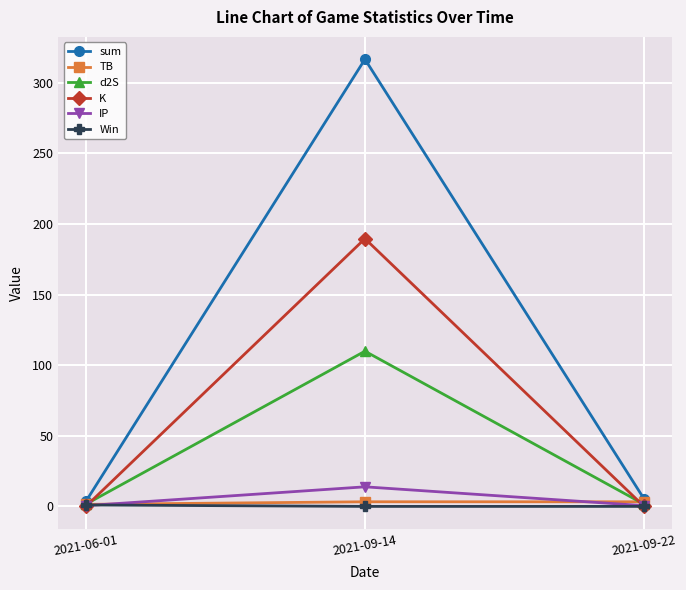

Which series has the largest total across all categories?

sum